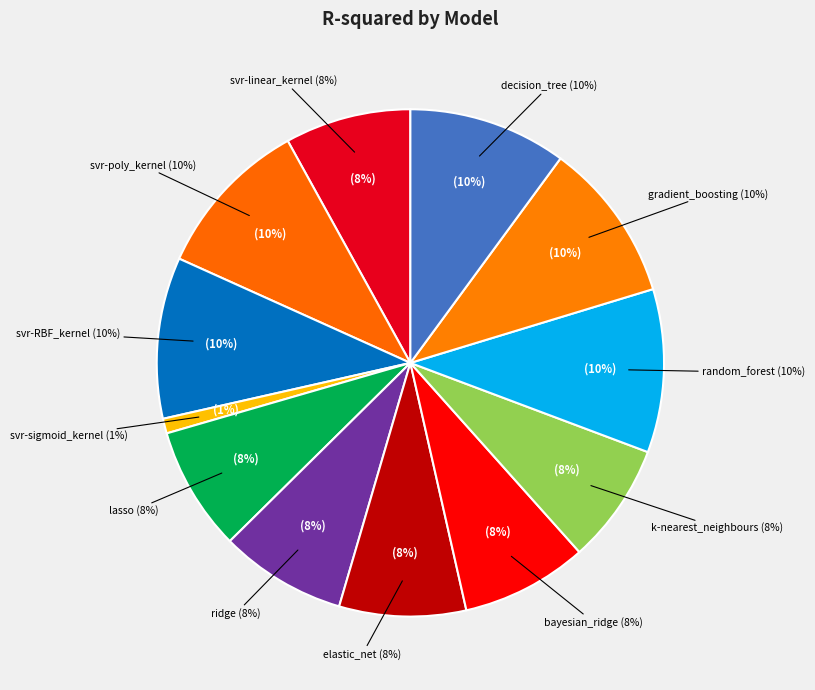

Is it true that lasso is 8% of the pie?

True